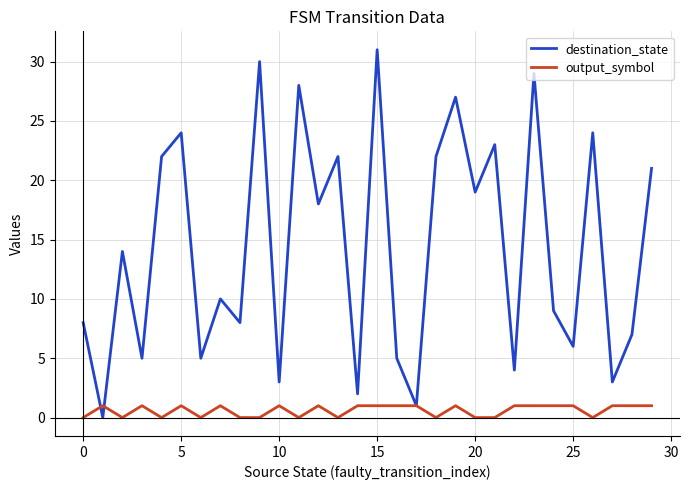

What is the highest value of the destination_state series?

31